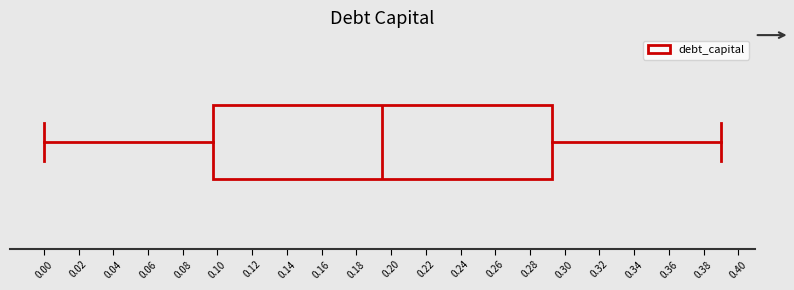

Read this box plot against the x-axis: the position of the median line, the range covered by the box, and the ends of both whiskers. The values are not printed on the chart, so give them approximately, as read against the axis.

median 0.196, box 0.098 to 0.292, whiskers 0.000 to 0.390